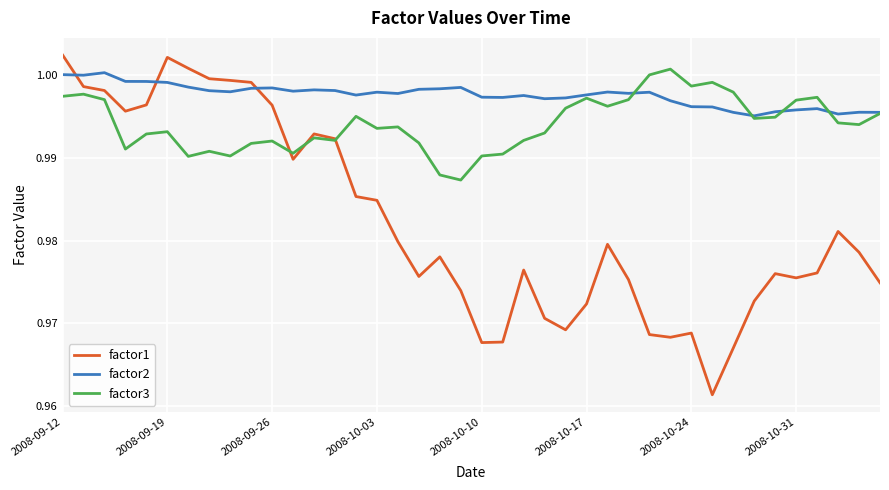

Which series has the largest total across all categories?

factor2